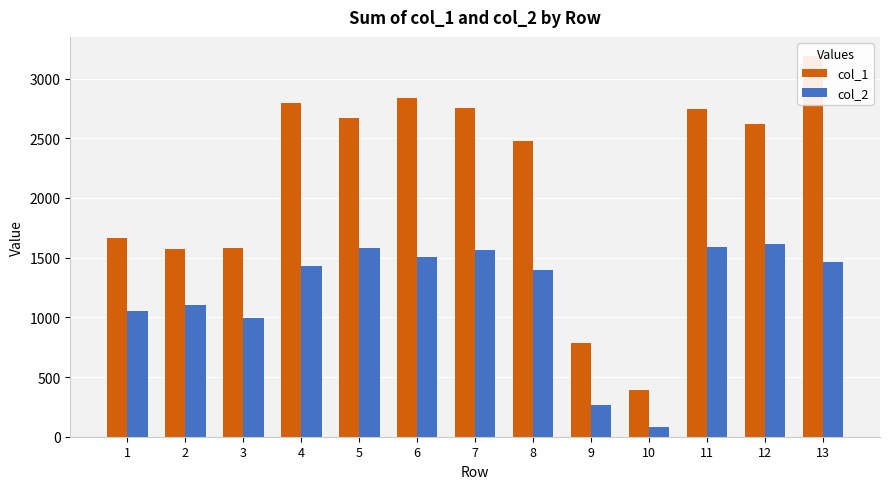

What is the sum of the col_2 values at 10 and 4?

1504.9